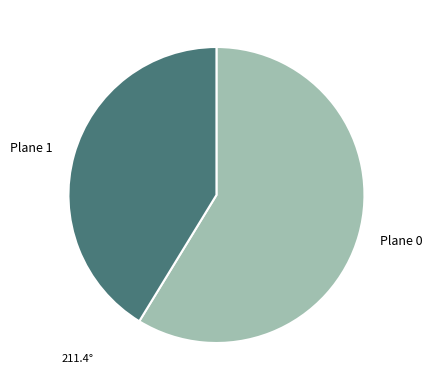

Is there a majority slice in this chart?

Yes